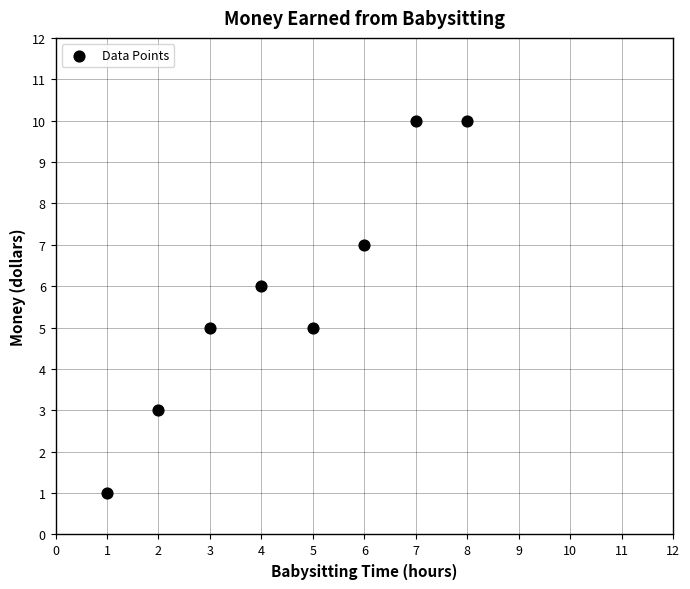

What is the average Y value?

6